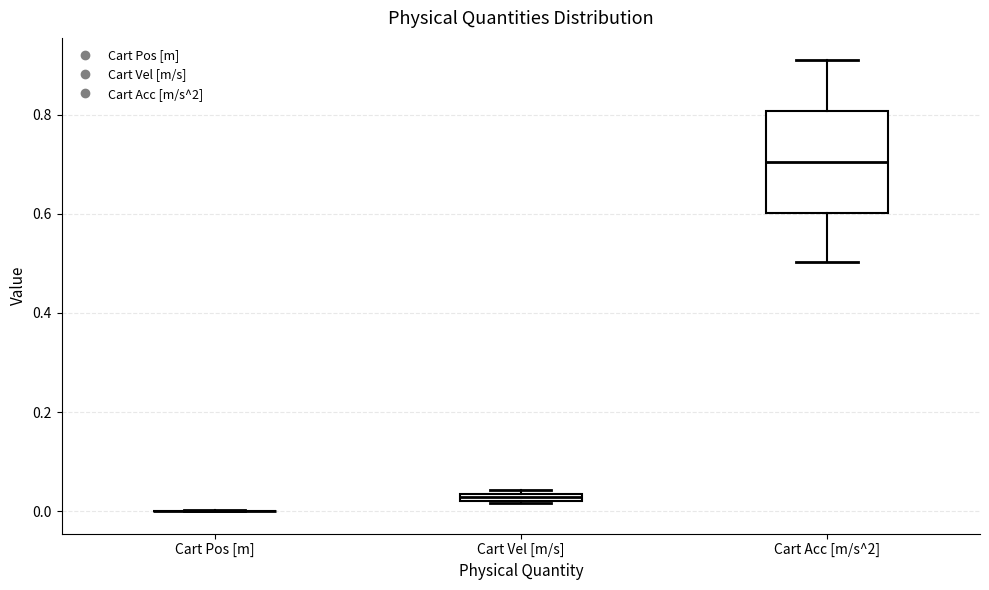

Where is the lower edge of the box for Cart Vel [m/s] on the y-axis? The values are not printed on the chart, so give them approximately, as read against the axis.

0.02